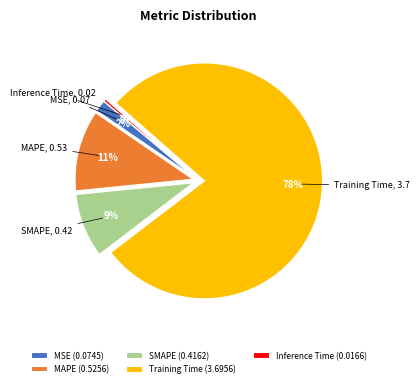

To the nearest percent, what is the combined percentage of MAPE and Inference Time?

11%